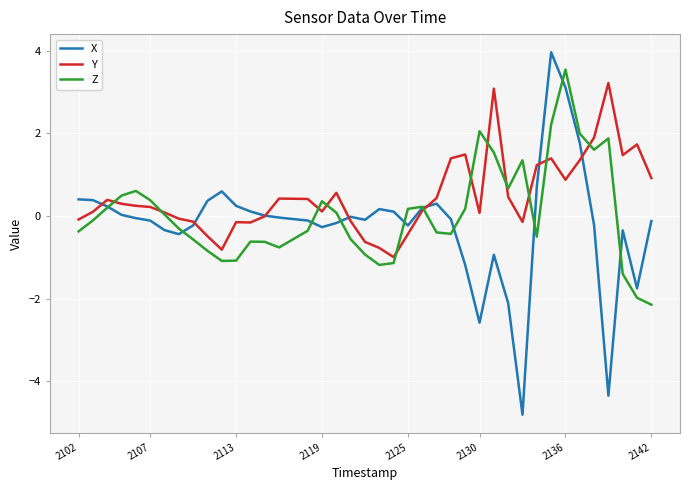

What is the greatest value displayed?

4.0